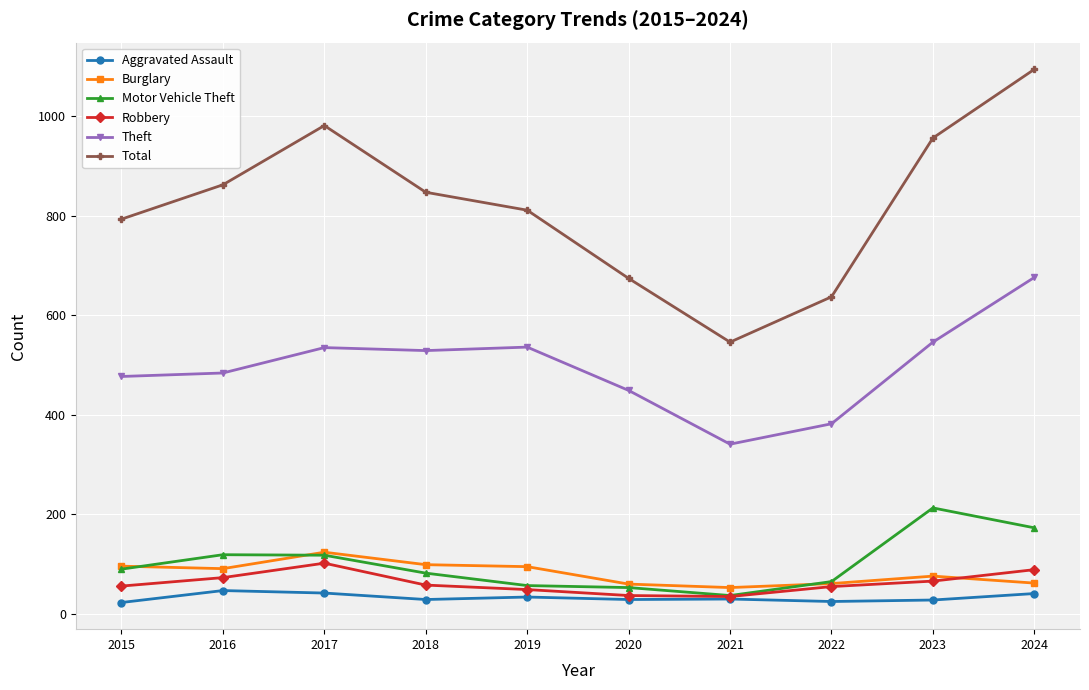

At which category does the chart reach its peak across all series?

2024